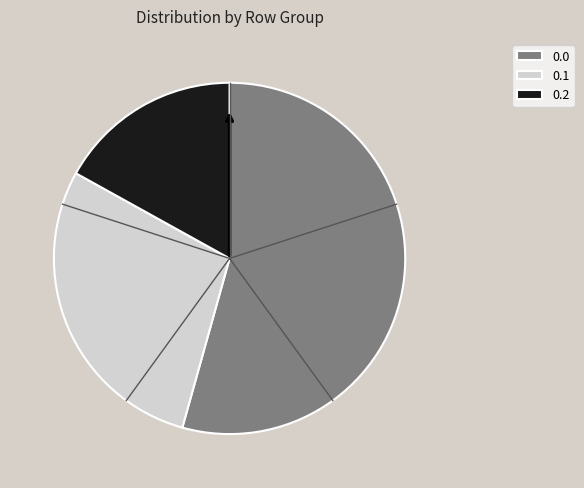

How many segments does this pie chart have?

3